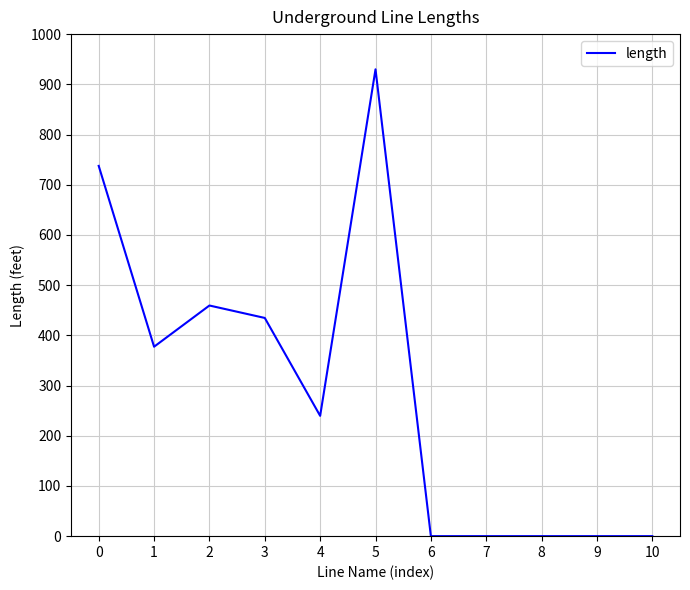

At which label is the value closest to 464?

2